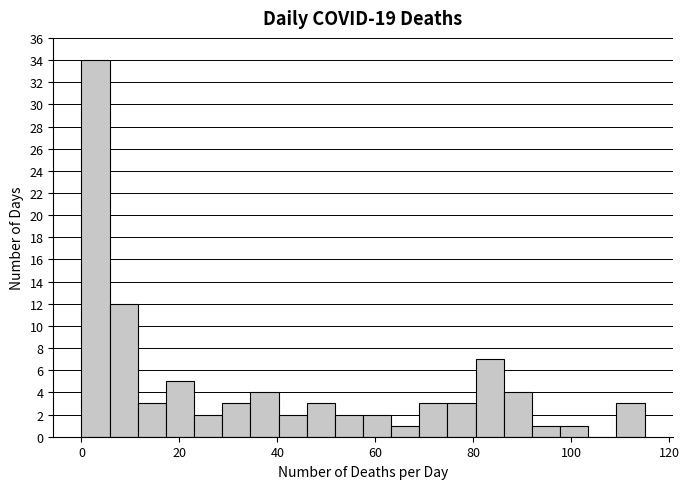

Around what value on the x-axis is the tallest bar? Give the approximate position of its centre, as read against the axis.

2